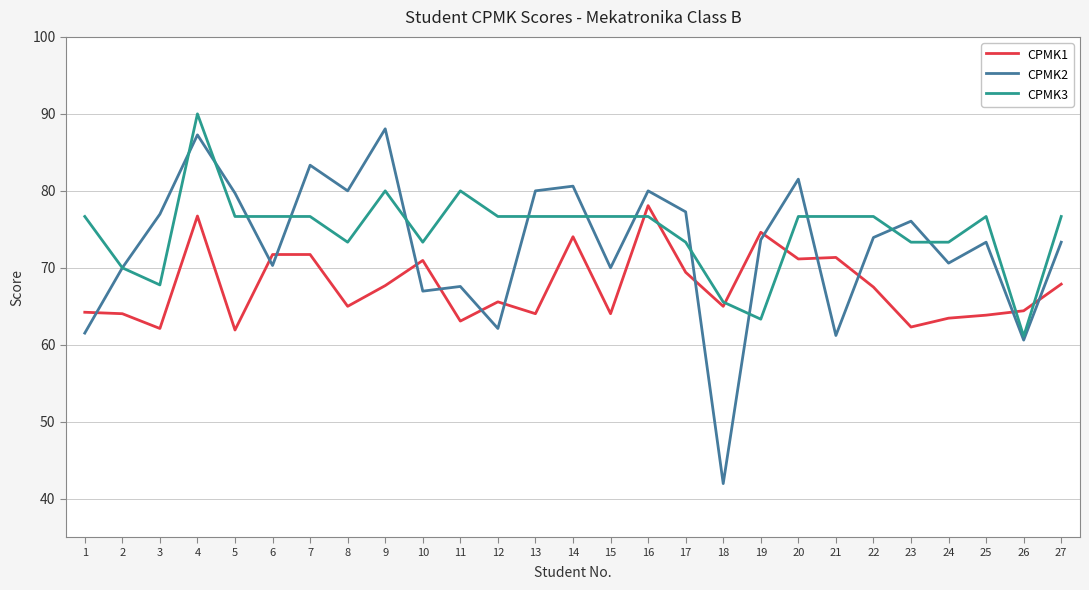

What is the approximate value of CPMK3 at 13?

76.7